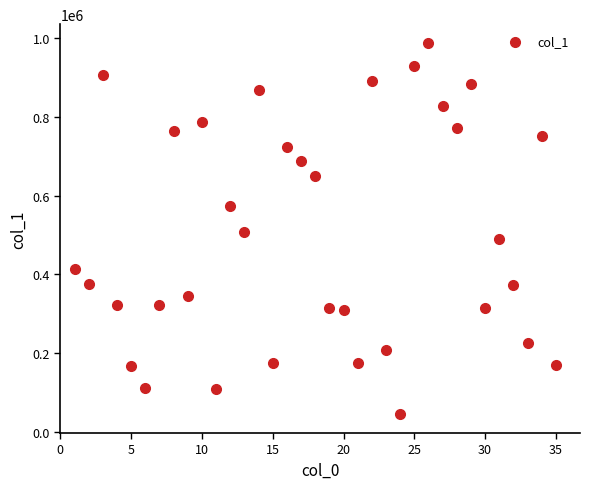

What is the range of Y values (max minus min)?

943751